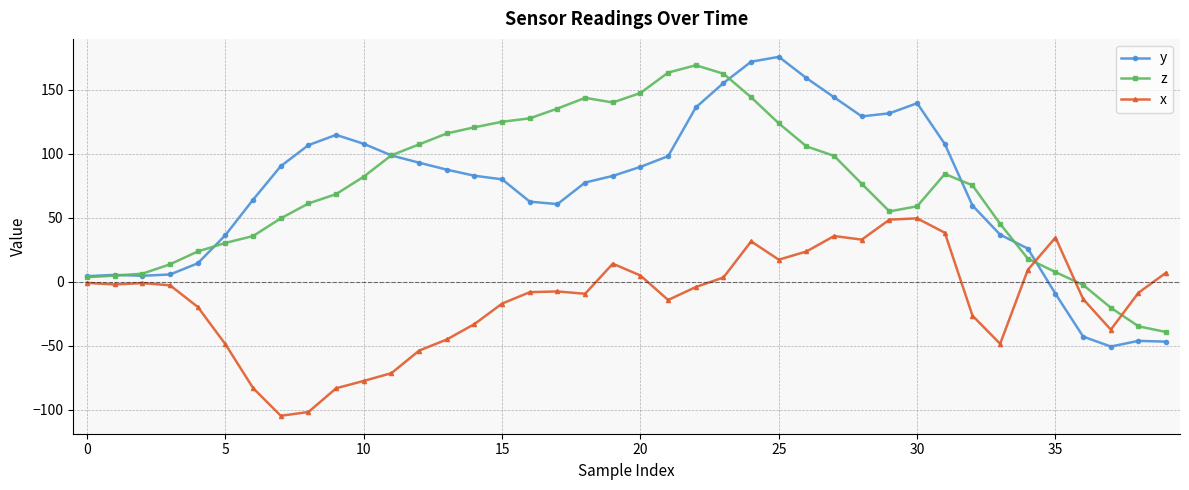

How many lines are shown in the chart?

3